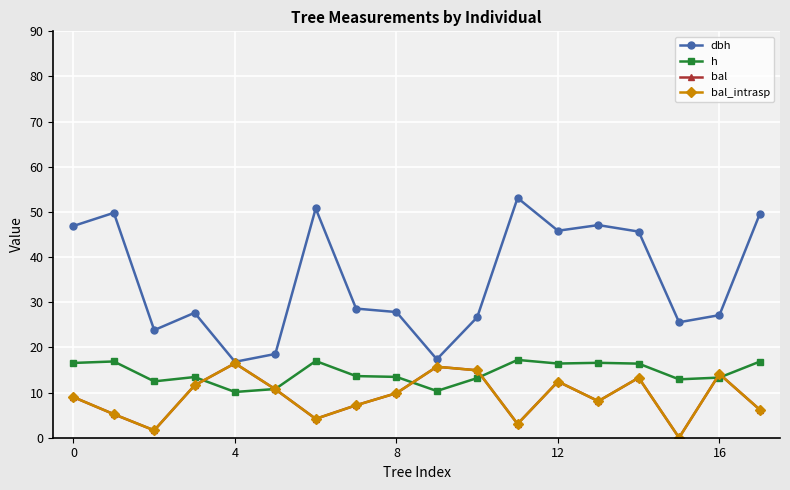

Does the chart display data point markers on the line(s)?

Yes